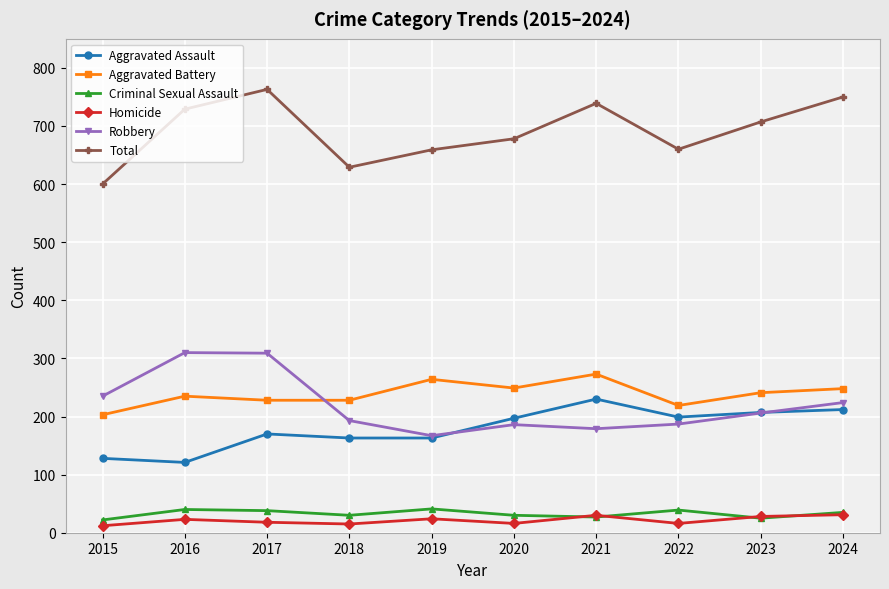

Which series has the largest range (max minus min)?

Total